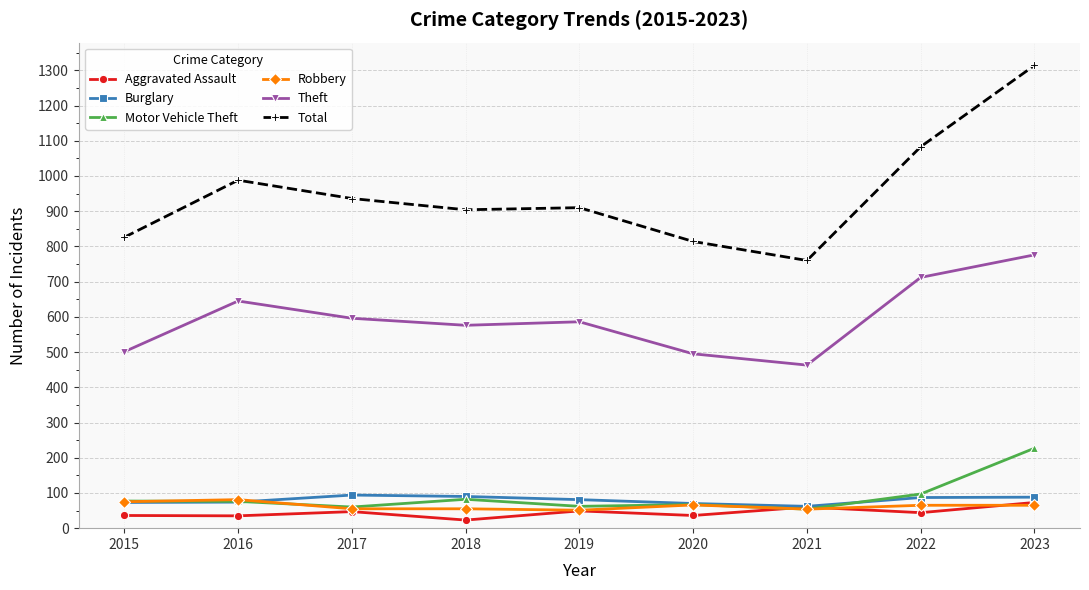

How many lines are shown in the chart?

6